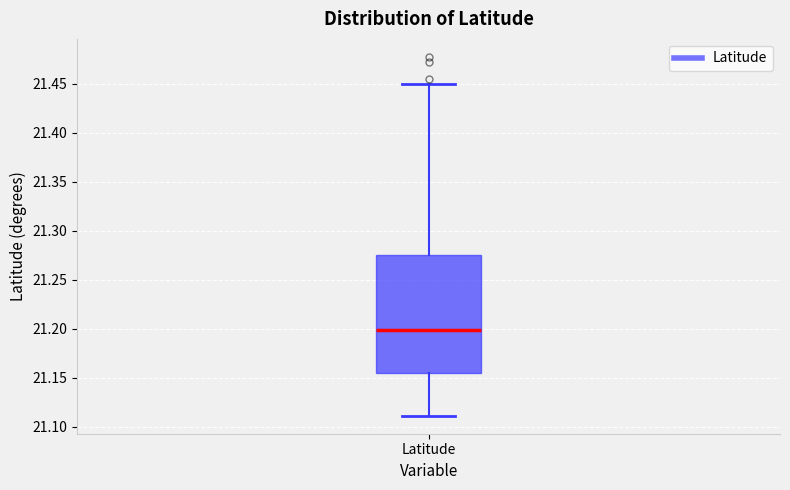

Where is the lower edge of the box for Latitude on the y-axis? The values are not printed on the chart, so give them approximately, as read against the axis.

21.155